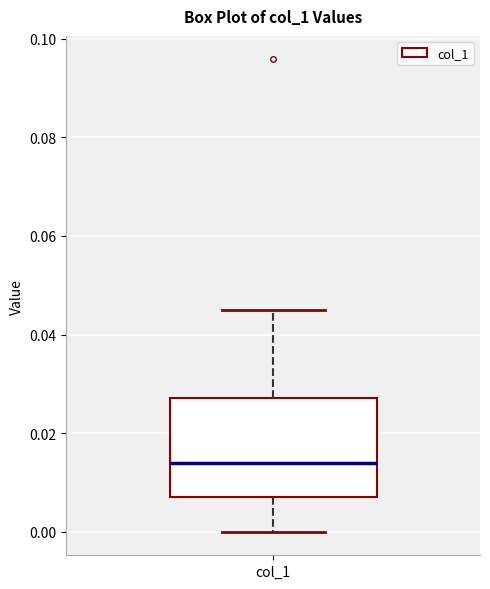

Transcribe this box plot: give where the median line is, the range the box spans, and where the two whiskers end, as read against the y-axis. The values are not printed on the chart, so give them approximately, as read against the axis.

median 0.014, box 0.008 to 0.028, whiskers 0.000 to 0.044